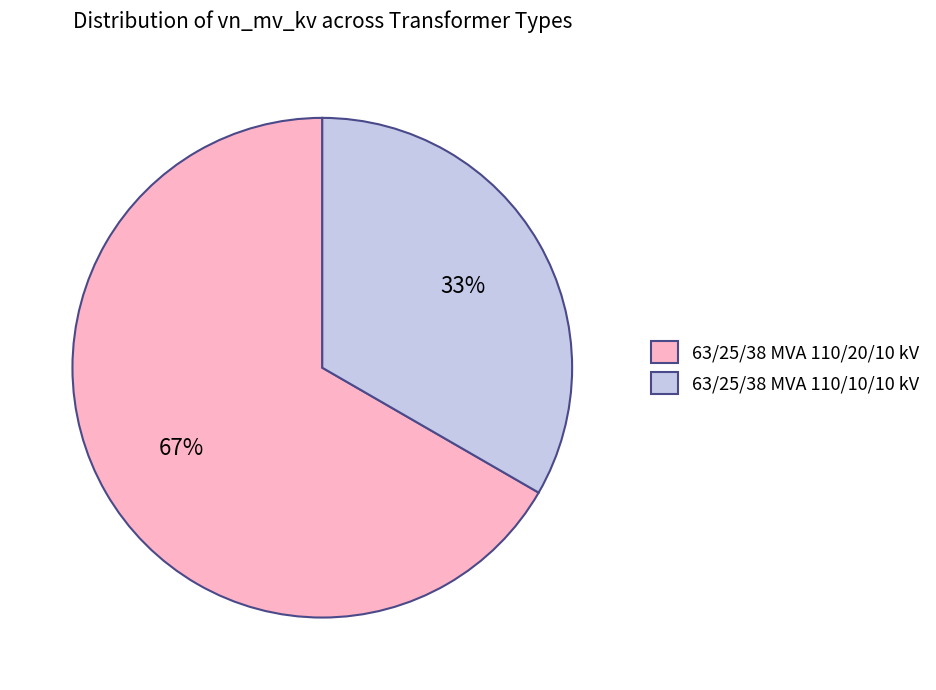

Between 63/25/38 MVA 110/10/10 kV and 63/25/38 MVA 110/20/10 kV, which is larger?

63/25/38 MVA 110/20/10 kV